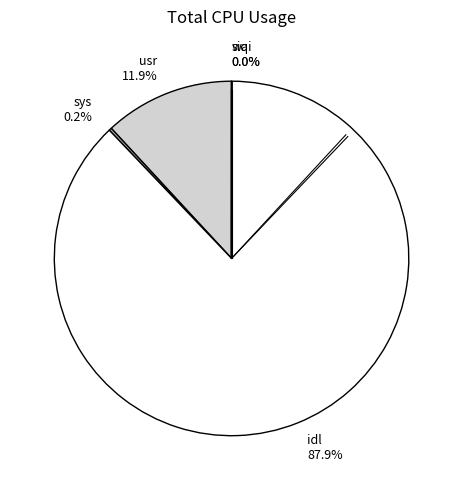

Does usr 11.9% account for over 50% of the chart?

No